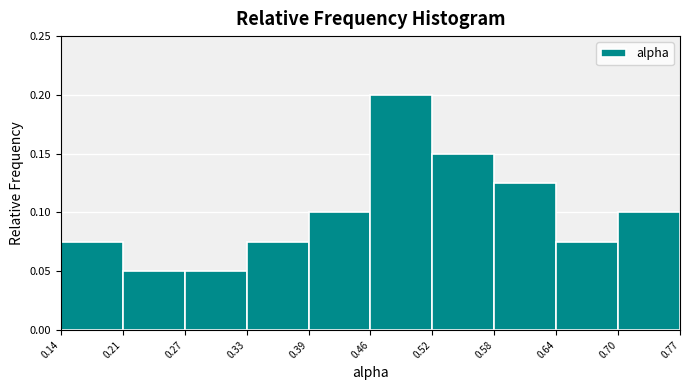

What is the height of the bar covering 0.21 to 0.27 on the x-axis? The values are not printed on the chart, so give them approximately, as read against the axis.

0.050